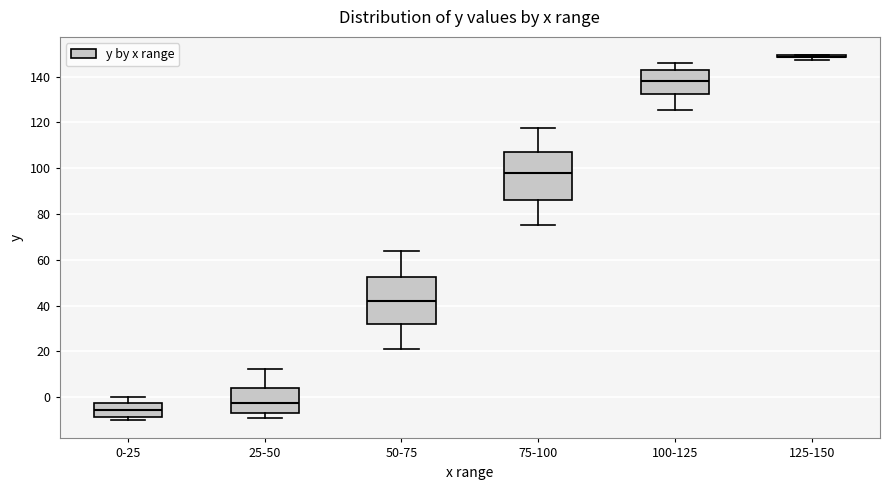

Where does the upper whisker of the box for 25-50 end on the y-axis? The values are not printed on the chart, so give them approximately, as read against the axis.

12